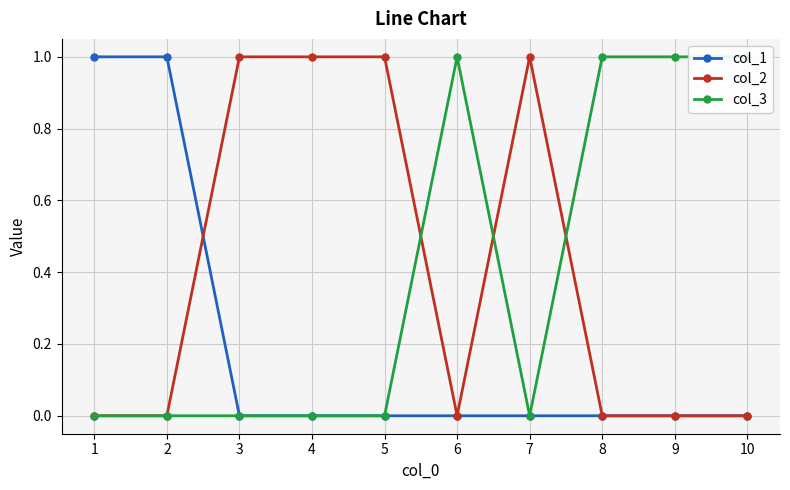

What is the difference between the second highest and minimum values in the col_1 series?

1